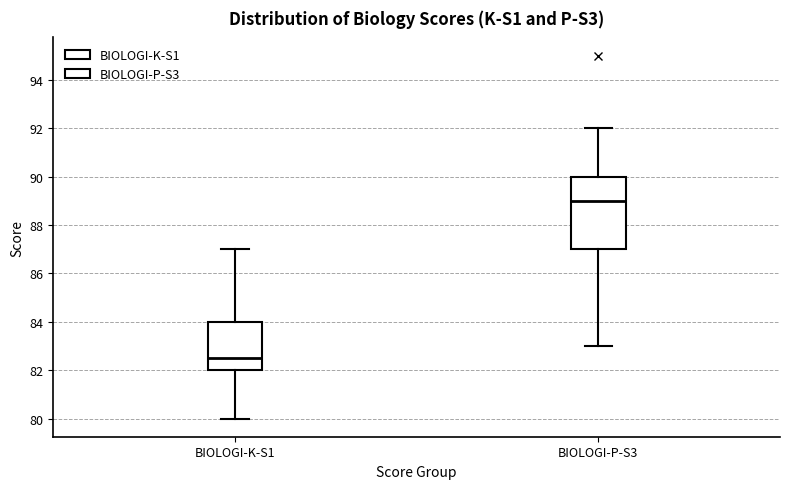

Which box's median line is the lowest?

BIOLOGI-K-S1